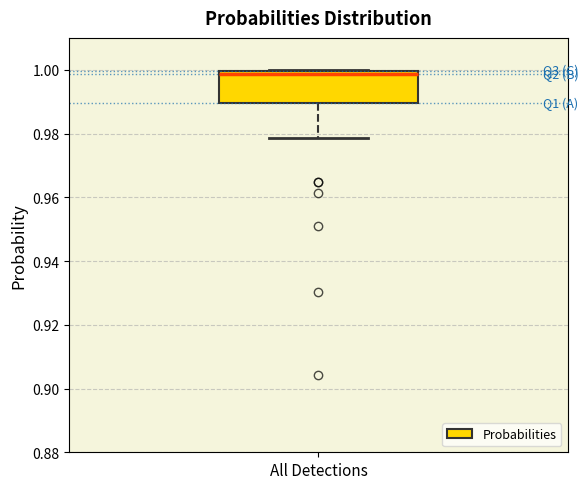

Where does the lower whisker of the box for All Detections end on the y-axis? The values are not printed on the chart, so give them approximately, as read against the axis.

0.978